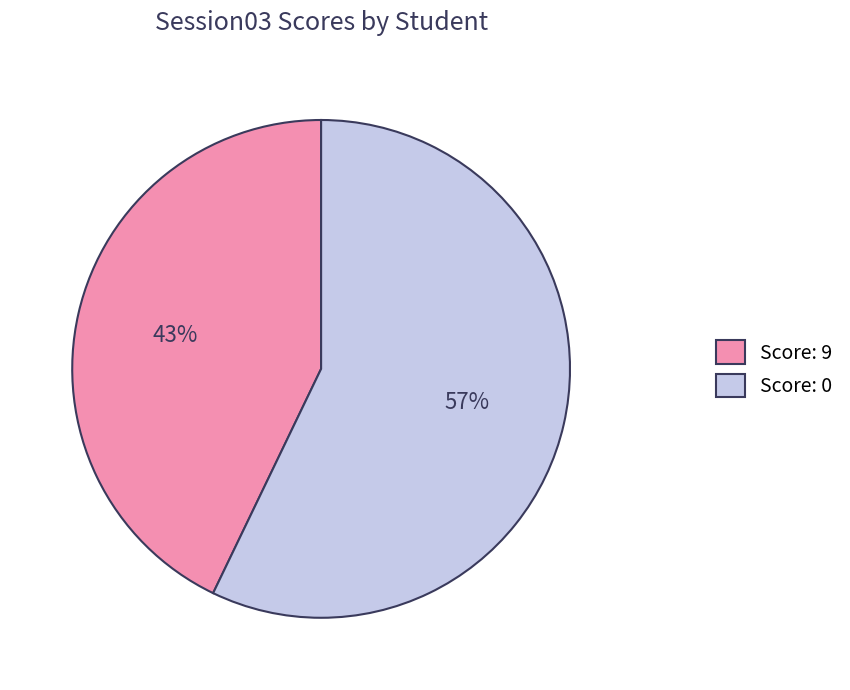

Which category has the biggest portion of the pie?

Score: 0